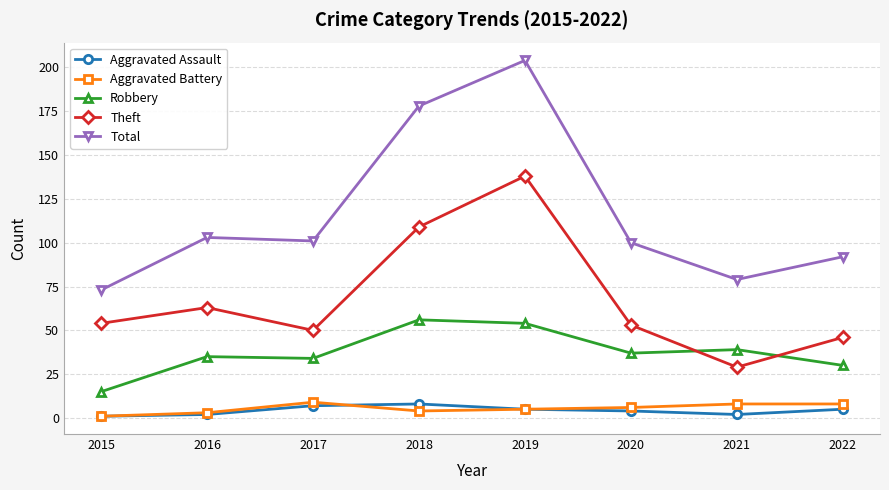

At which category does Total reach its first local peak?

2016